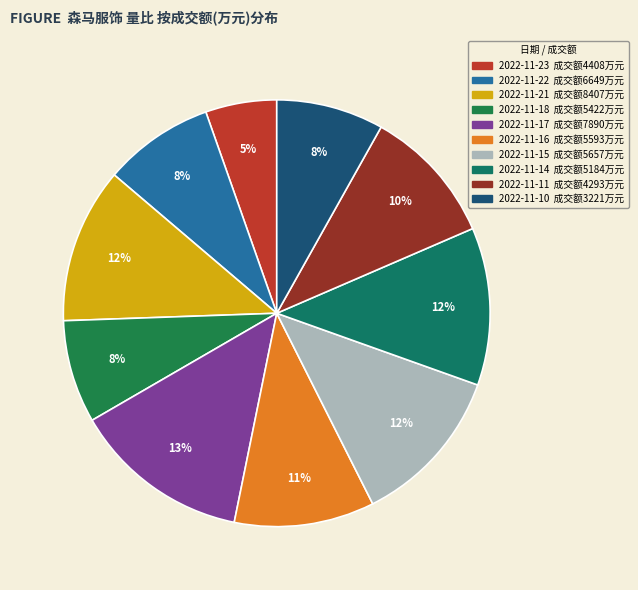

How many segments does this pie chart have?

10